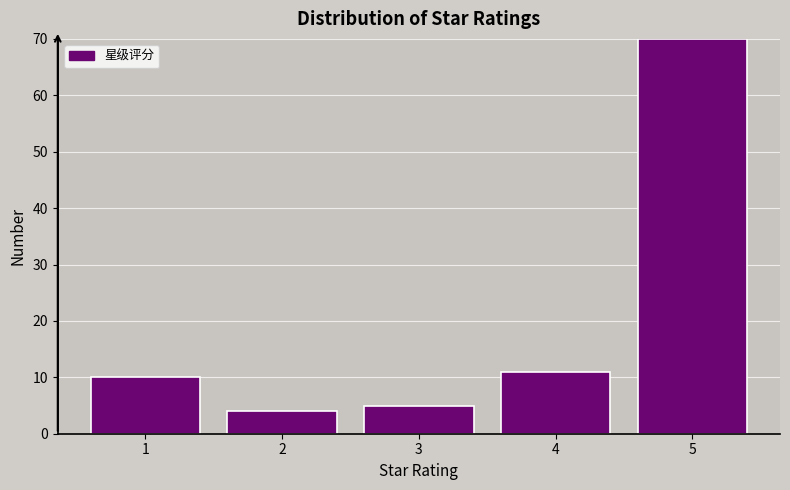

Reading left to right, transcribe all the data shown in this chart.

10	4	5	11	70